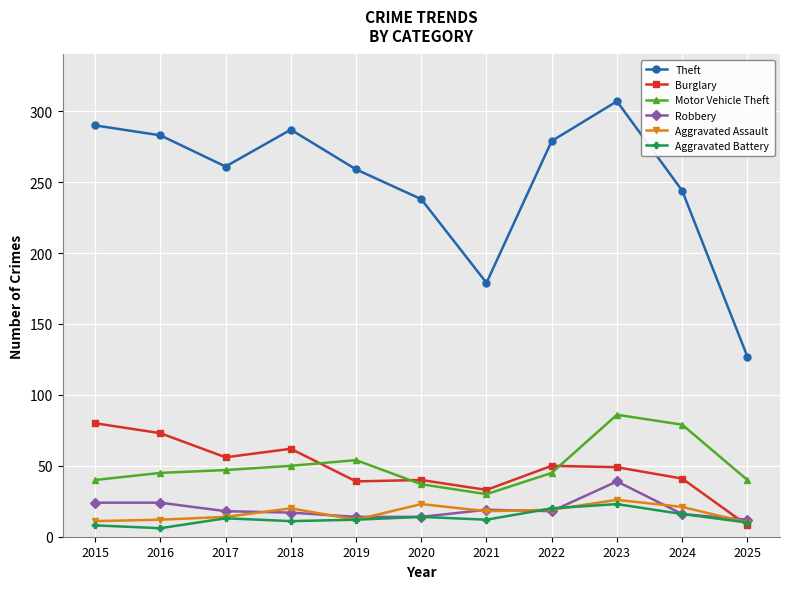

In Theft, how many points are lower than both neighbors (excluding endpoints)?

2